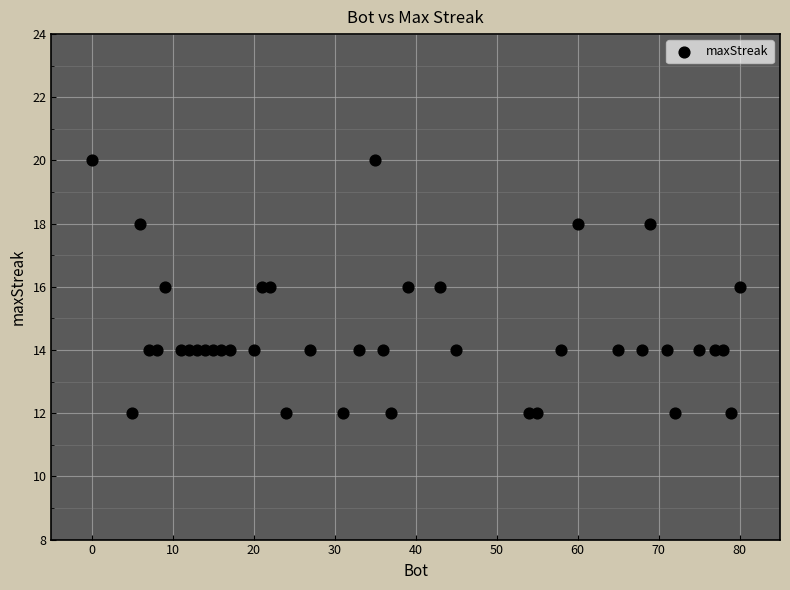

What is the range of Y values (max minus min)?

8